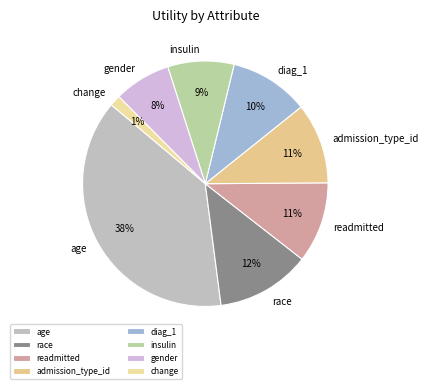

Is there a majority slice in this chart?

No